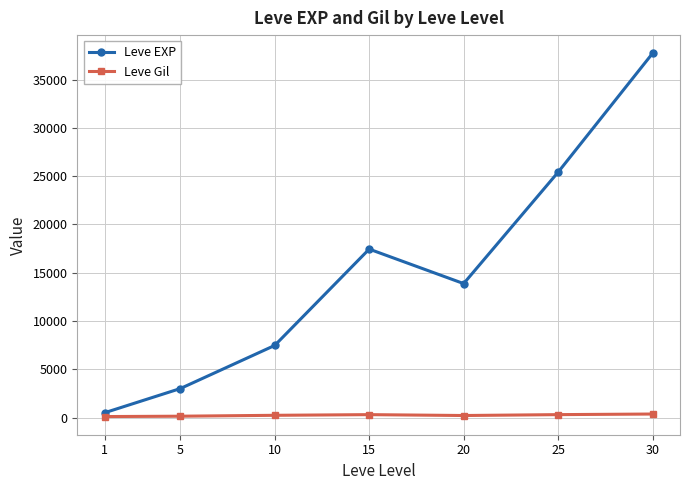

Is the value of Leve EXP at 15 greater than the value of Leve Gil at 30?

Yes